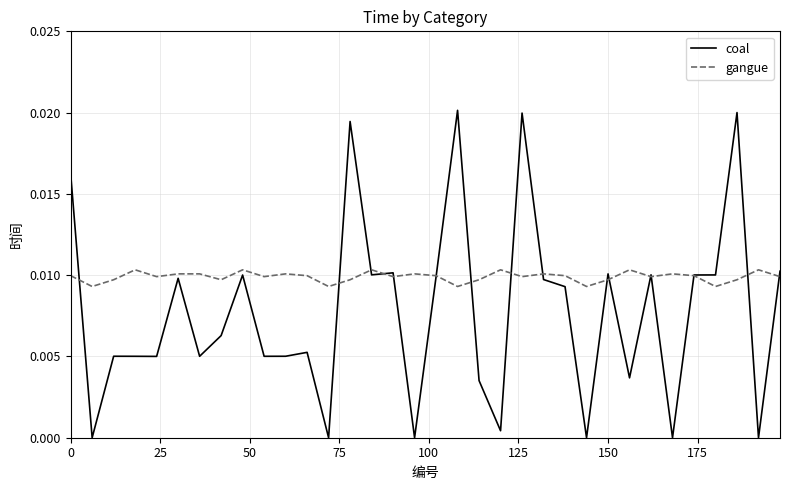

Rank the series by their maximum value, from lowest to highest.

gangue, coal